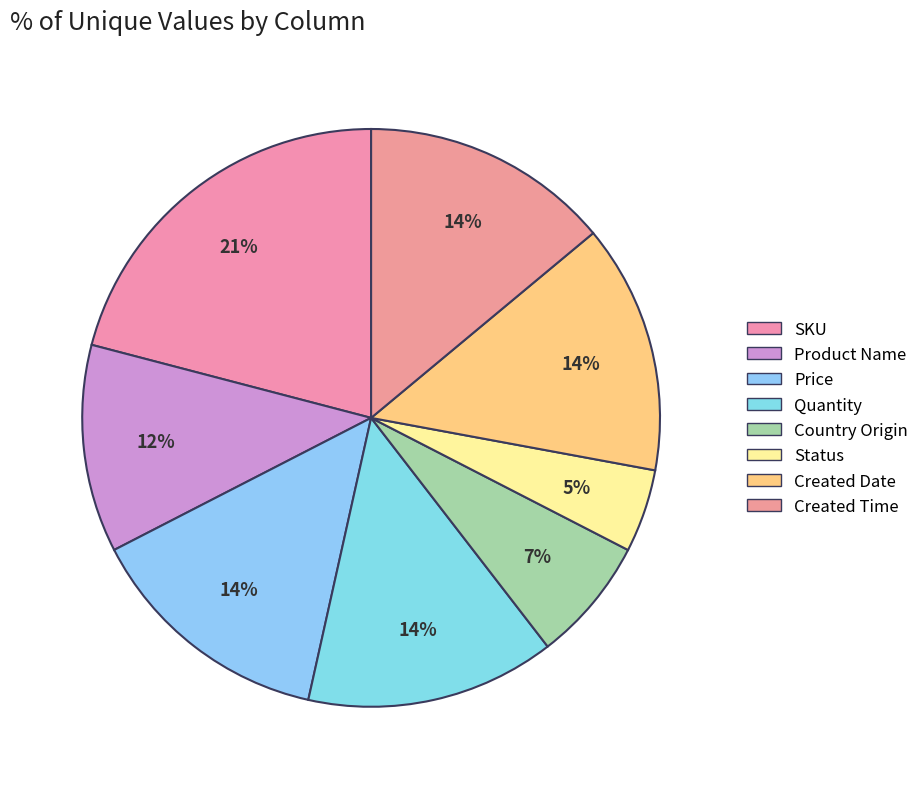

To the nearest percent, what is the difference between the largest and smallest slice percentages?

16%